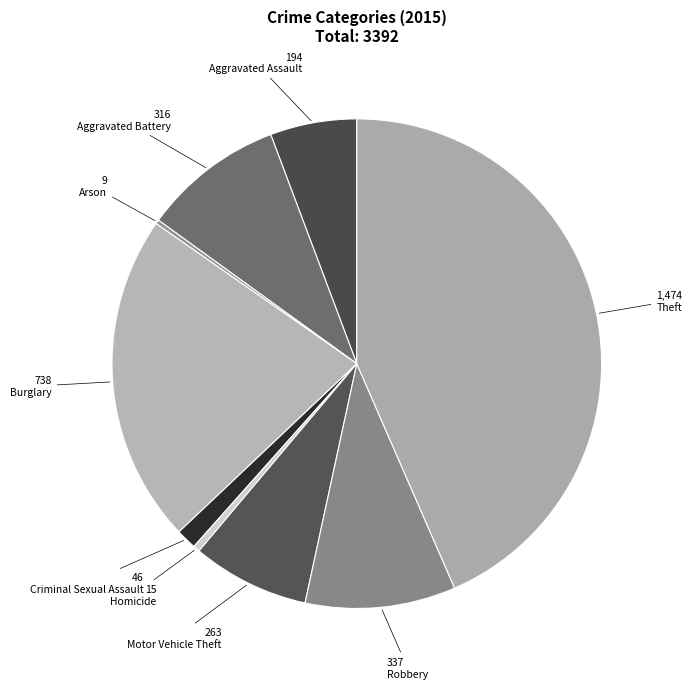

To the nearest percent, what is the average slice percentage?

11%